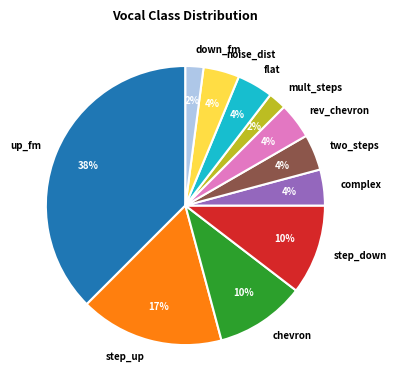

Is down_fm the majority of the pie?

No